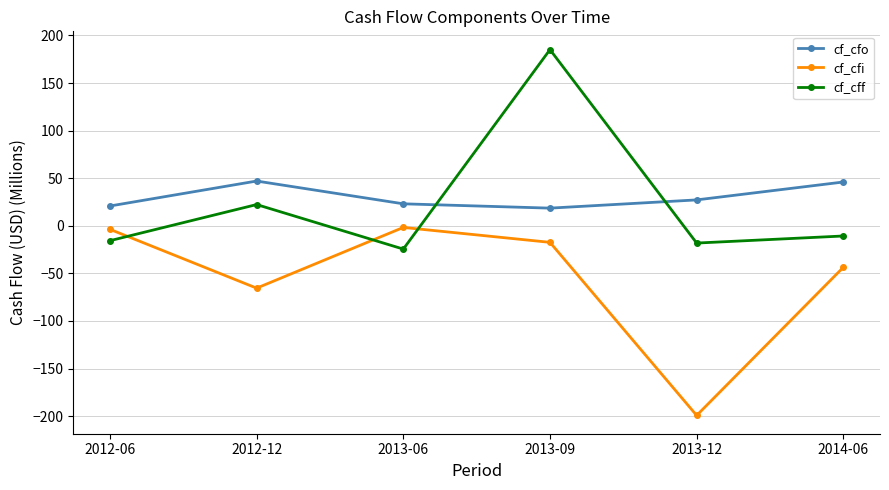

What is the value of the cf_cff point at the 5th from the left?

-18.1